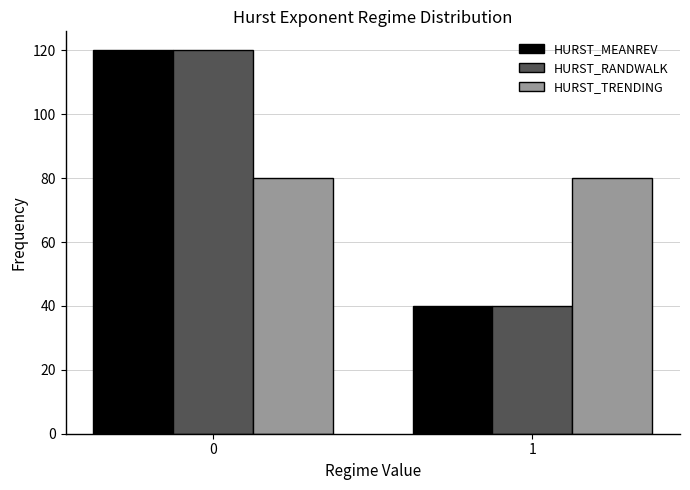

Reading left to right, extract all data points from this chart.

HURST_MEANREV: 0=120	1=40
HURST_RANDWALK: 0=120	1=40
HURST_TRENDING: 0=80	1=80